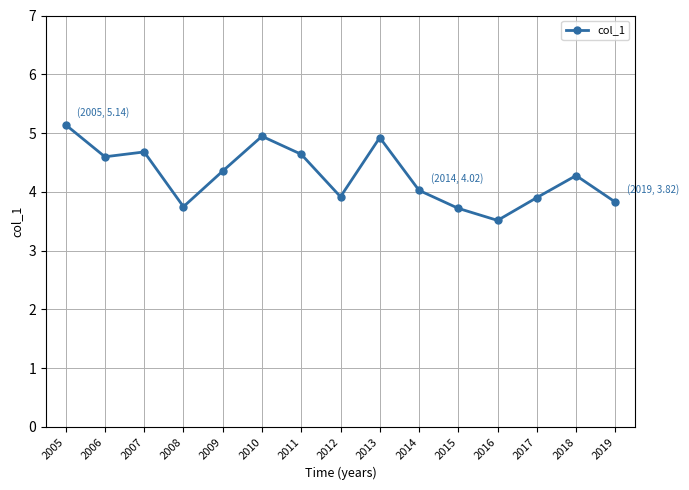

The chart shows a value of 5.1 at 2017. True or false?

False